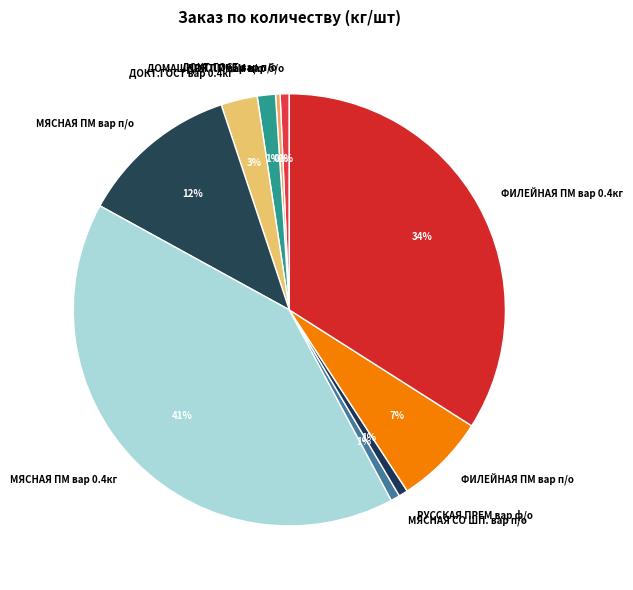

What is the largest slice in the pie chart?

МЯСНАЯ ПМ вар 0.4кг